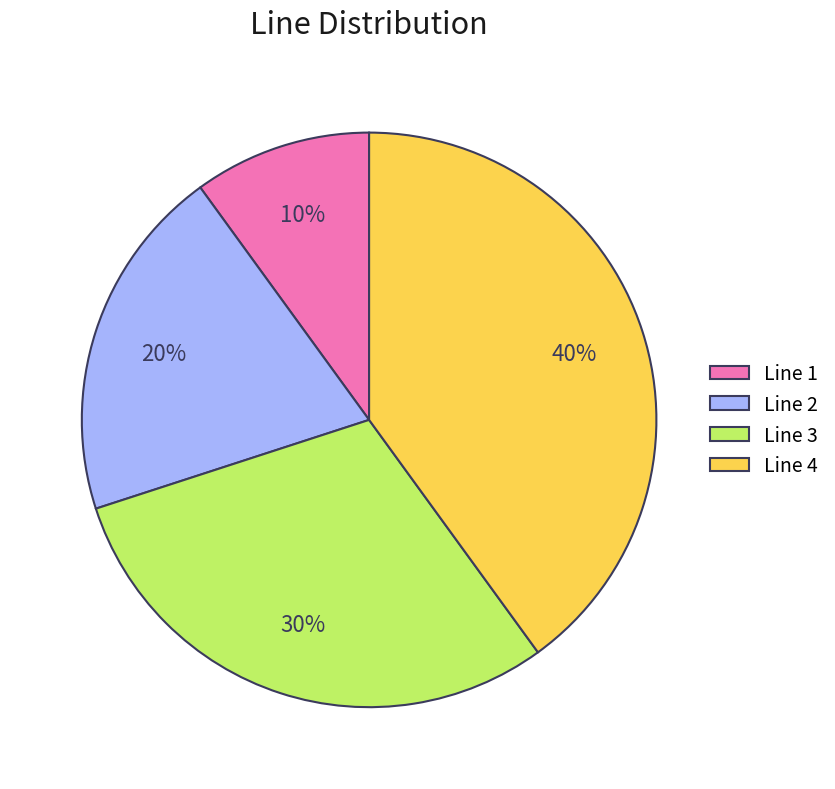

Do Line 3 and Line 4 together represent more than half of the pie?

Yes